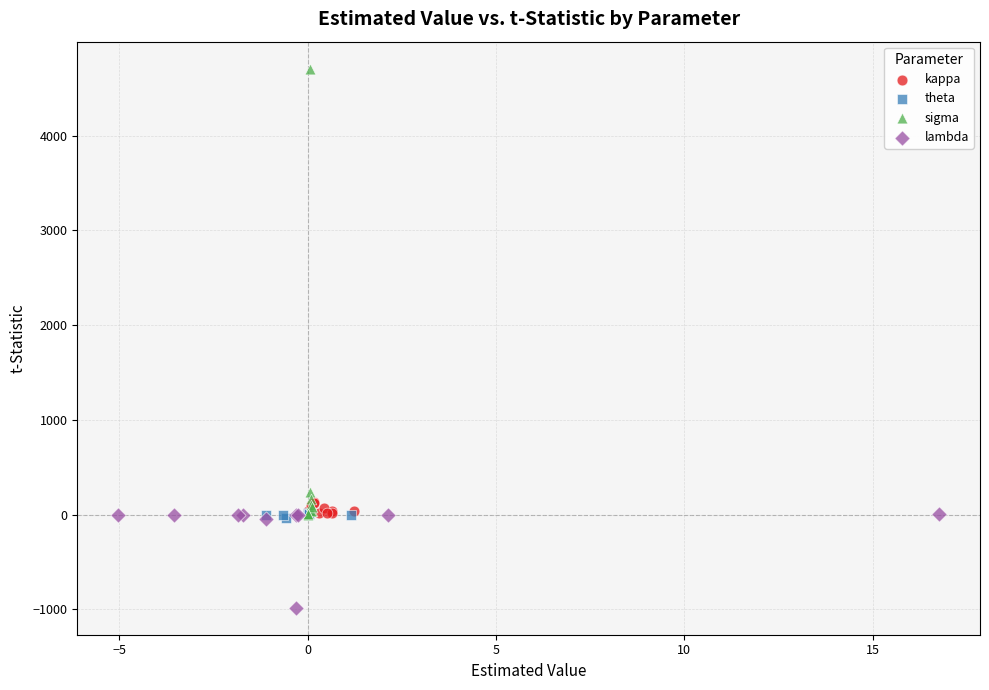

Which series has the widest spread of Y values?

sigma